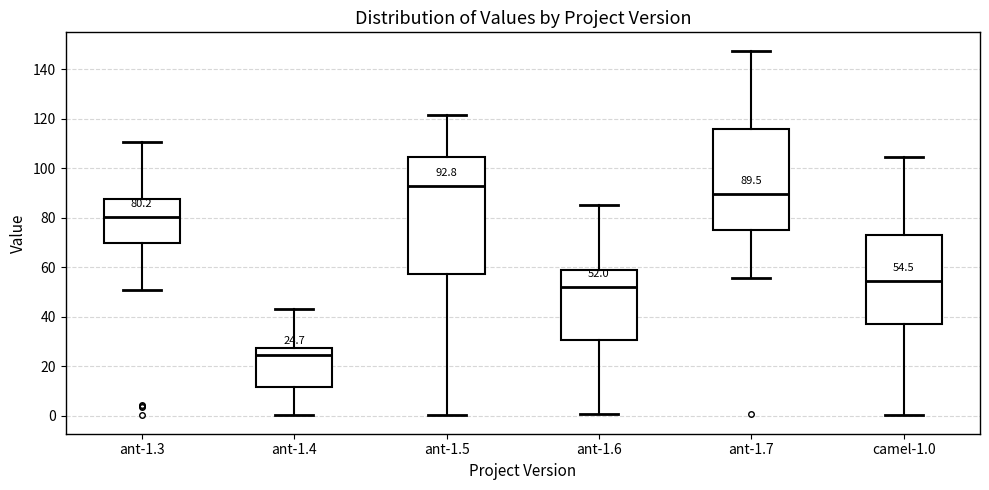

Comparing the boxes themselves (not the whiskers), which one is the tallest?

ant-1.5